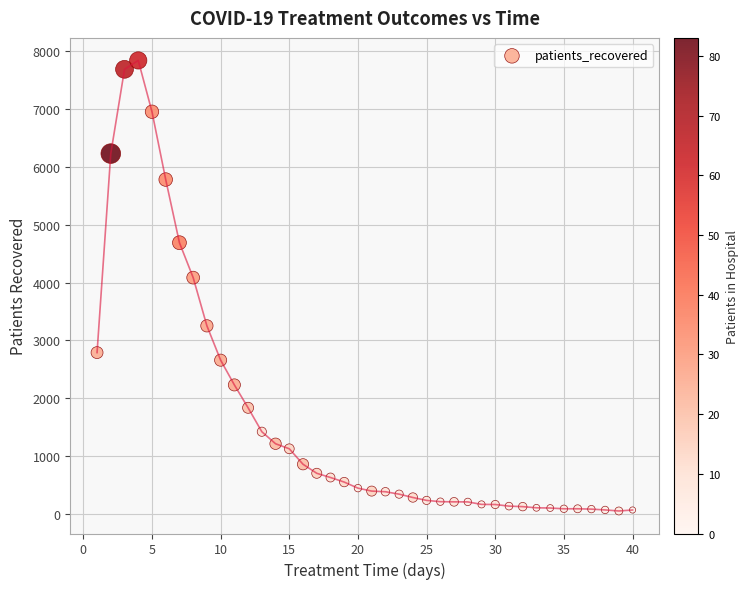

What is the range of Y values (max minus min)?

7795